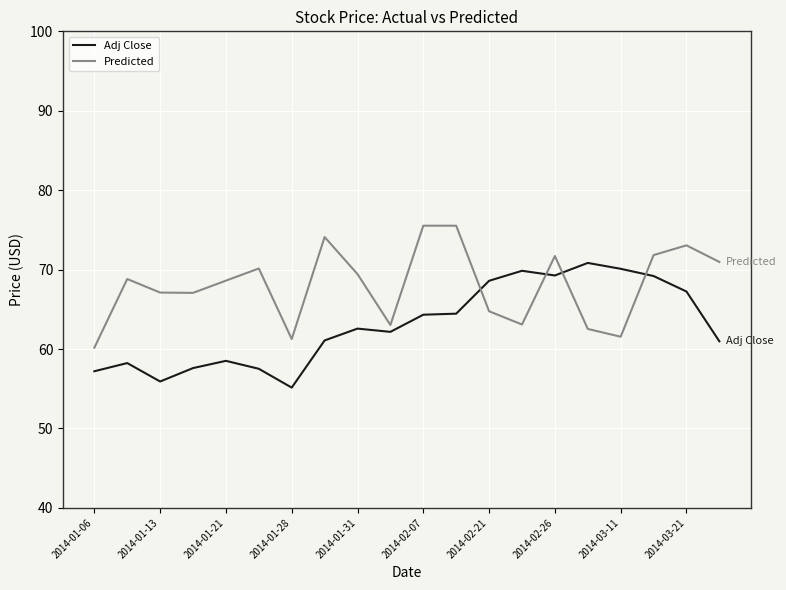

What is the lowest value of the Adj Close series?

55.1